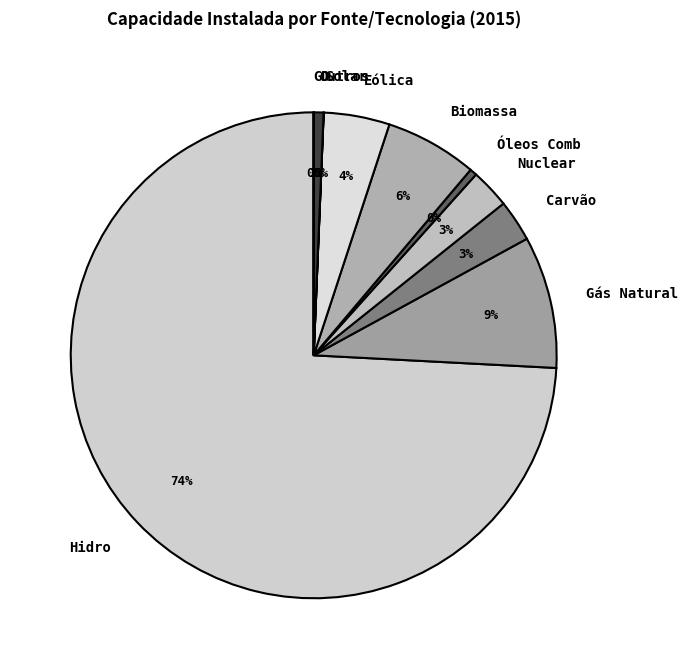

To the nearest percent, what percentage of the pie is Eólica?

4%